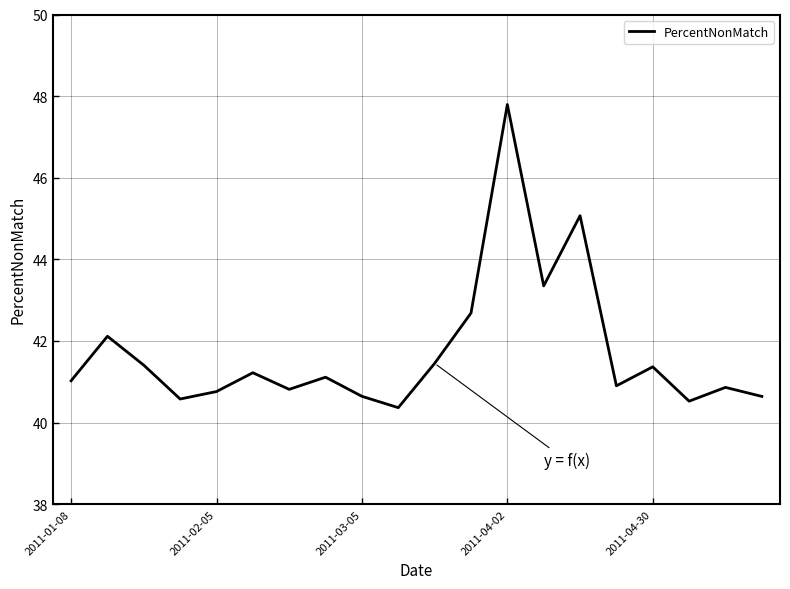

What is the difference between the maximum and minimum values?

7.4